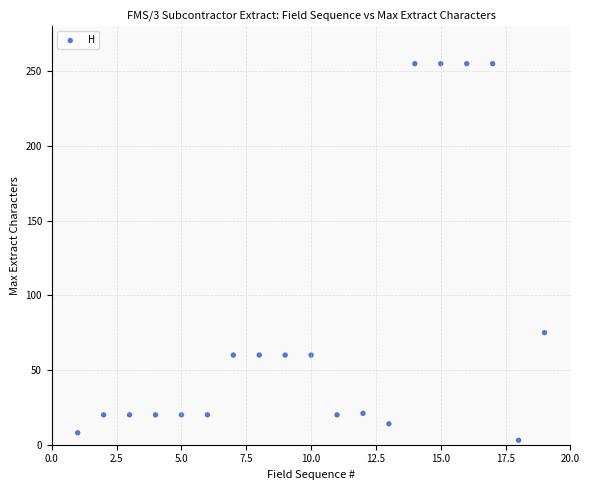

What Y value in the scatter plot is closest to 129?

75